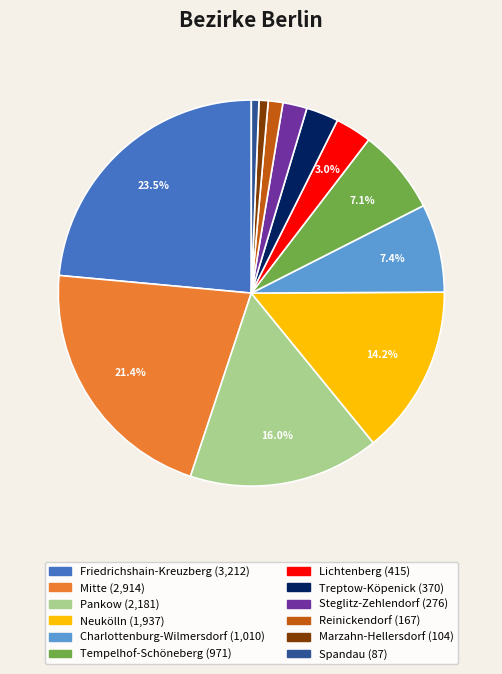

What portion of the pie excludes Neukölln?

85.8%